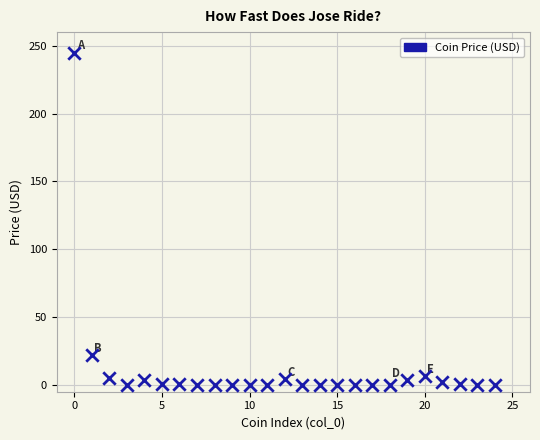

What is the range of Y values (max minus min)?

244.9